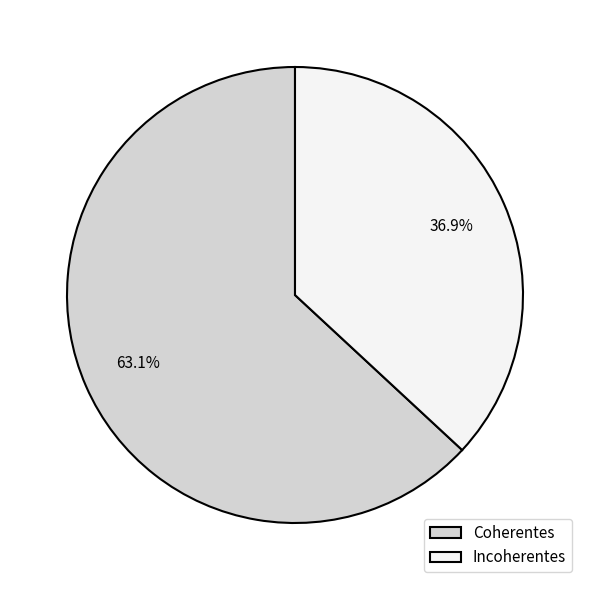

Rank the categories by value from lowest to highest.

Incoherentes, Coherentes